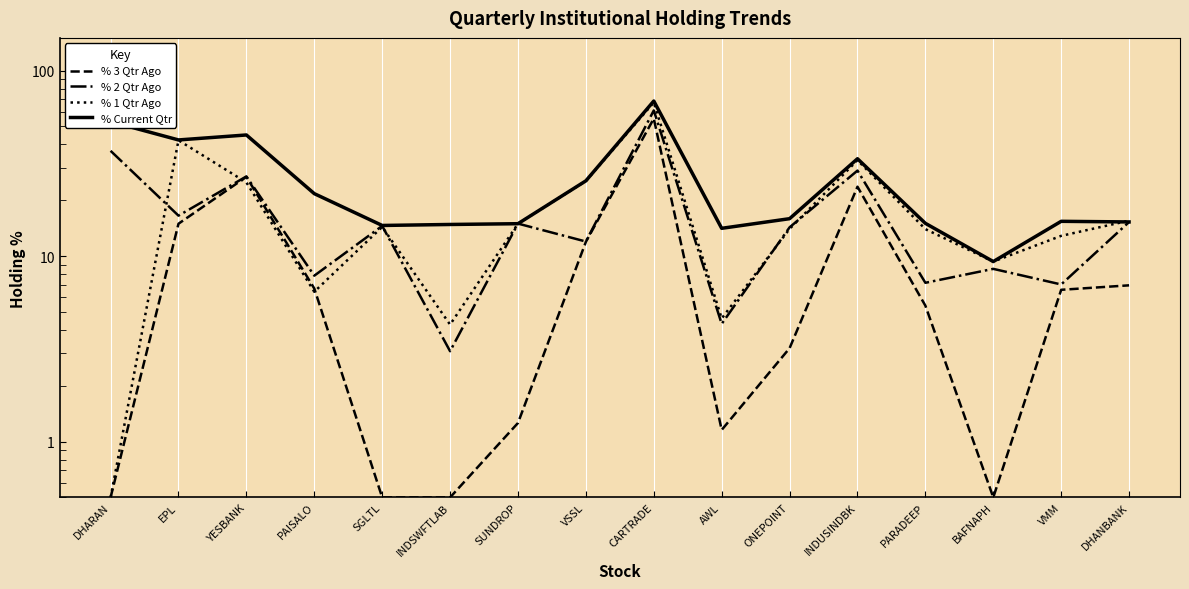

Where is % 1 Qtr Ago nearest to the value 33?

INDUSINDBK